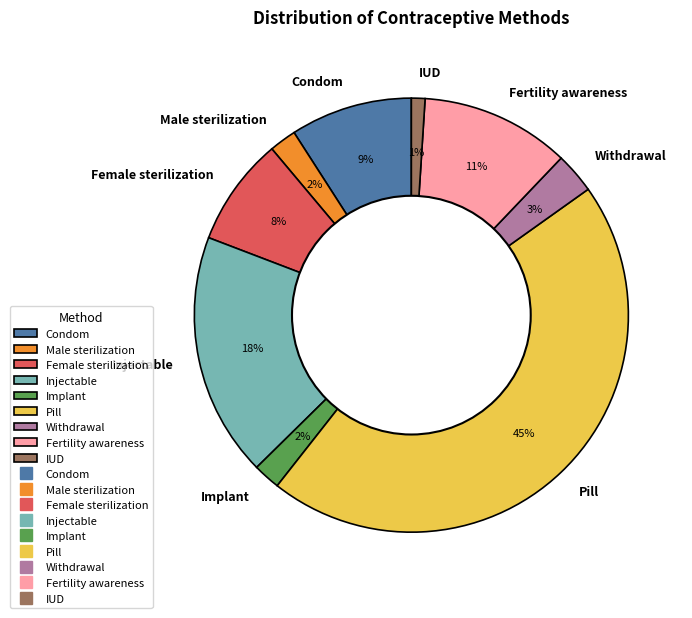

To the nearest percent, what is the difference between the largest and smallest slice percentages?

44%